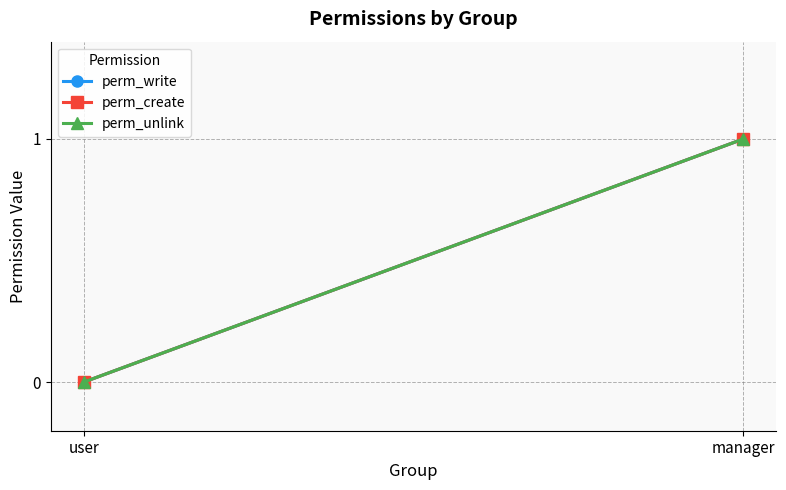

What is the sum of all perm_unlink values?

1